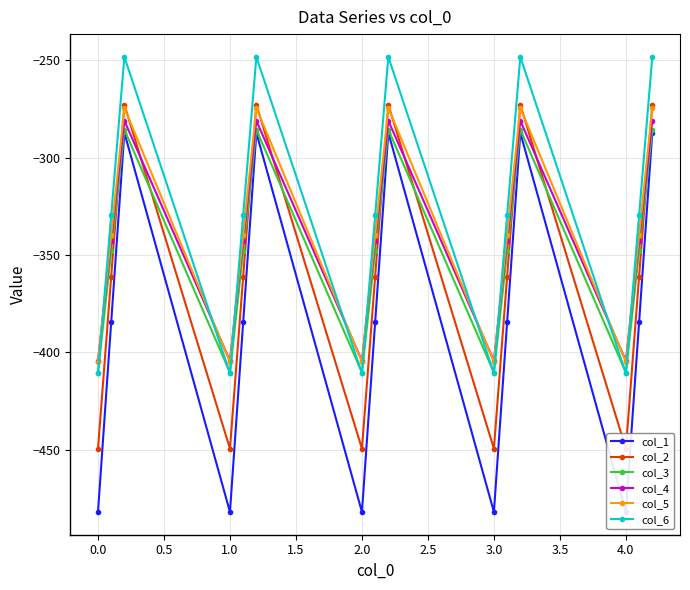

True or false: col_4 has more than 1 interior local peaks.

True